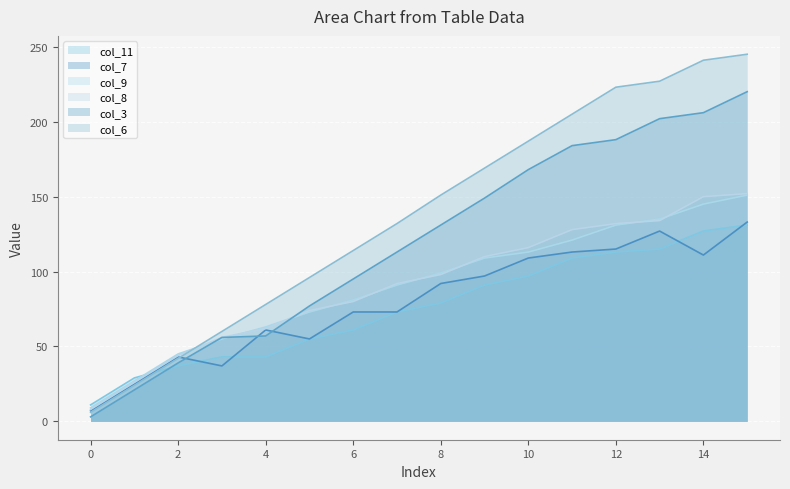

What is the maximum value shown in the chart?

245